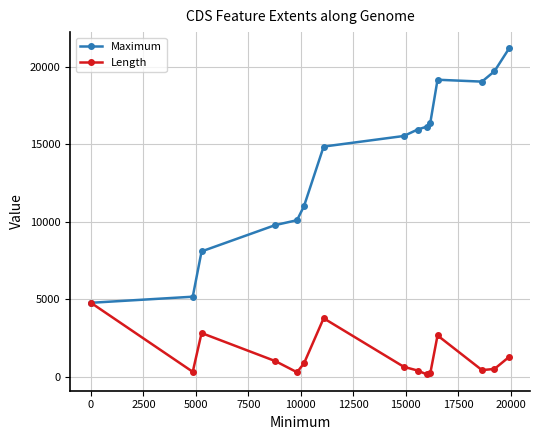

What is the lowest value of the Maximum series?

4773